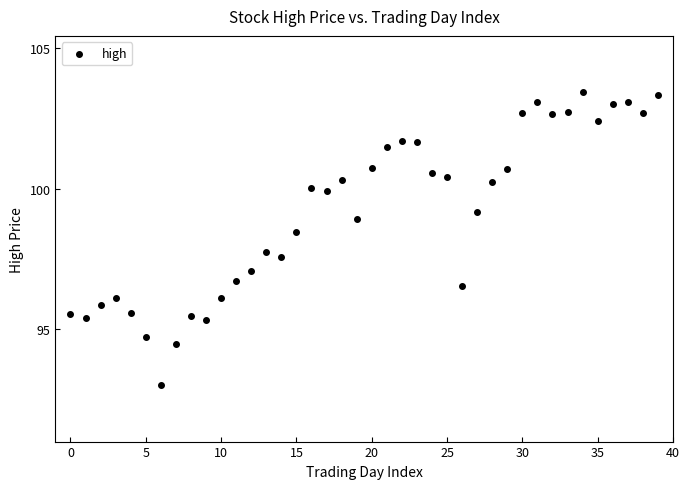

What Y value in the scatter plot is closest to 98?

97.8